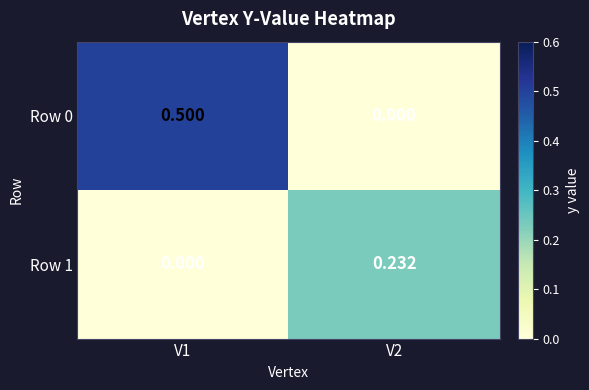

Is the value of Row 0 at V1 greater than the value of Row 1 at V2?

Yes